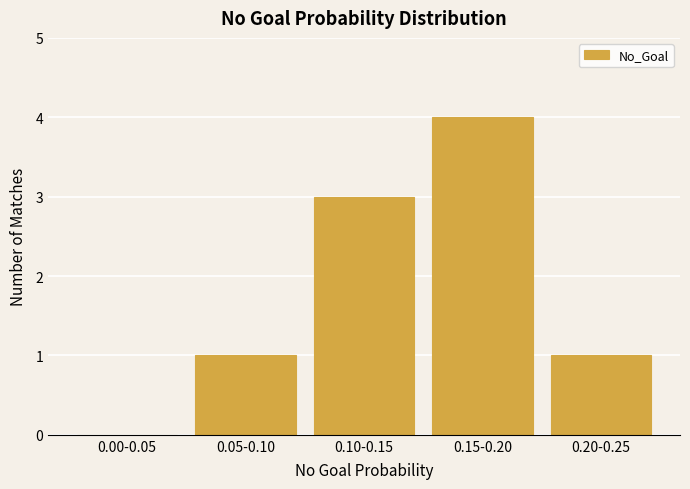

Reading left to right, extract all data points from this chart.

0.00-0.05=0	0.05-0.10=1	0.10-0.15=3	0.15-0.20=4	0.20-0.25=1